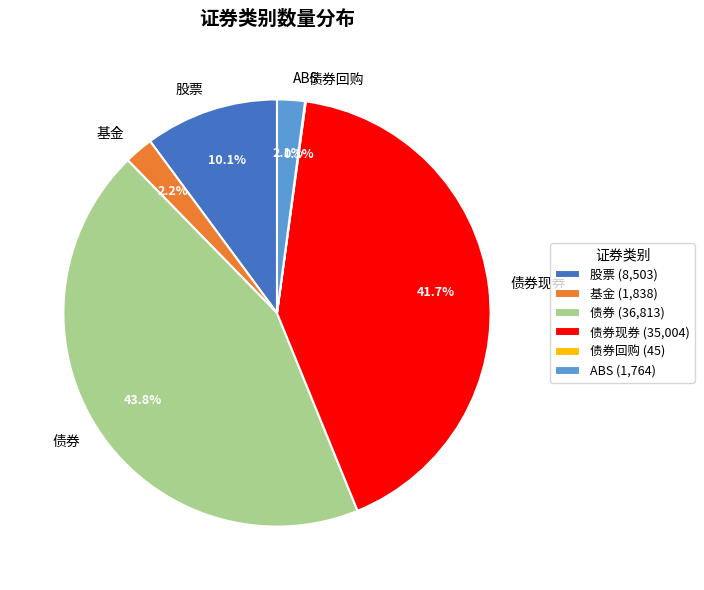

Is 债券现券 the majority of the pie?

No